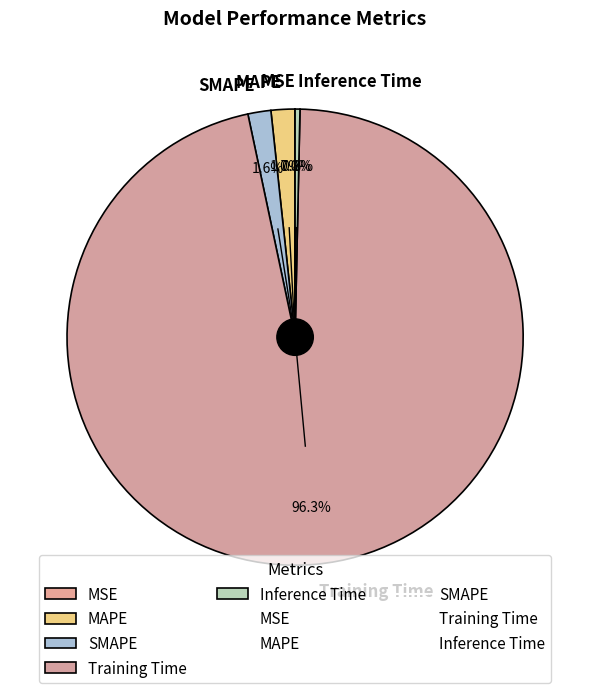

Which category has the biggest portion of the pie?

Training Time